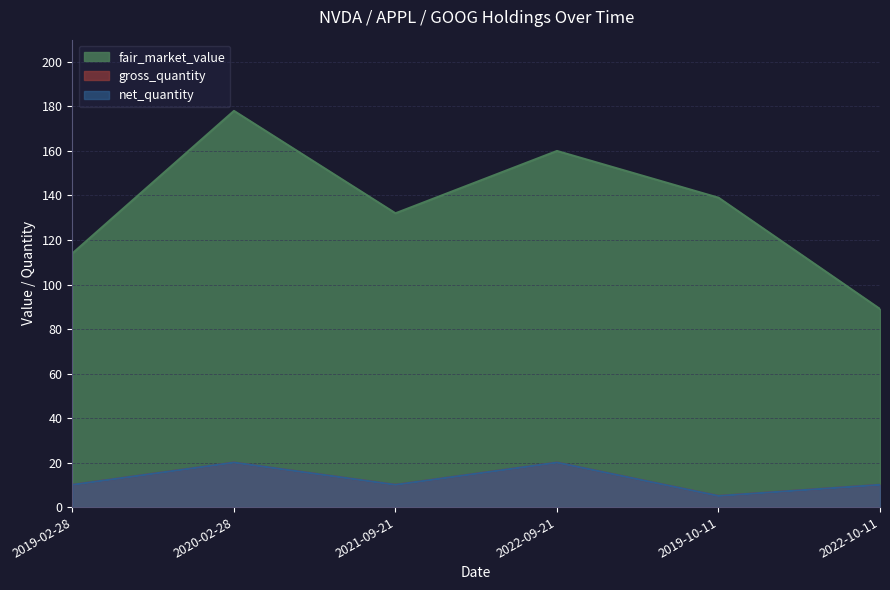

Which has a higher value, 2019-02-28 or 2019-10-11?

2019-10-11